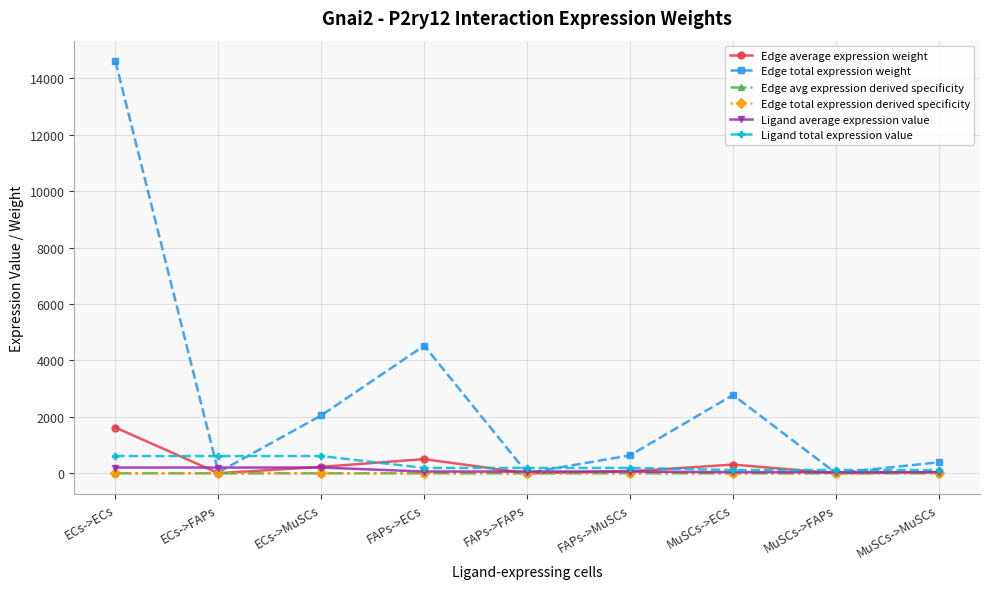

Does the chart have visible grid lines?

Yes